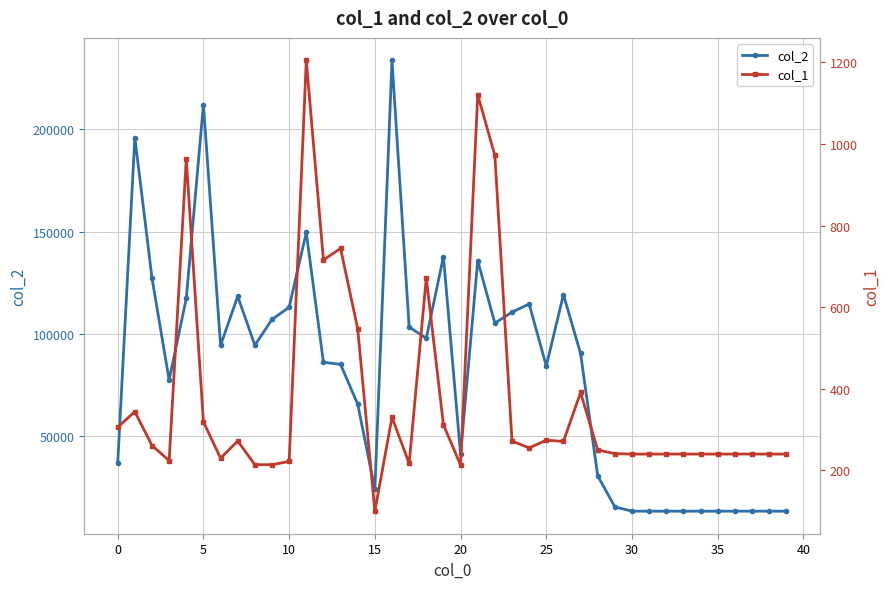

Is it true that col_1 equals 352 at 35?

False